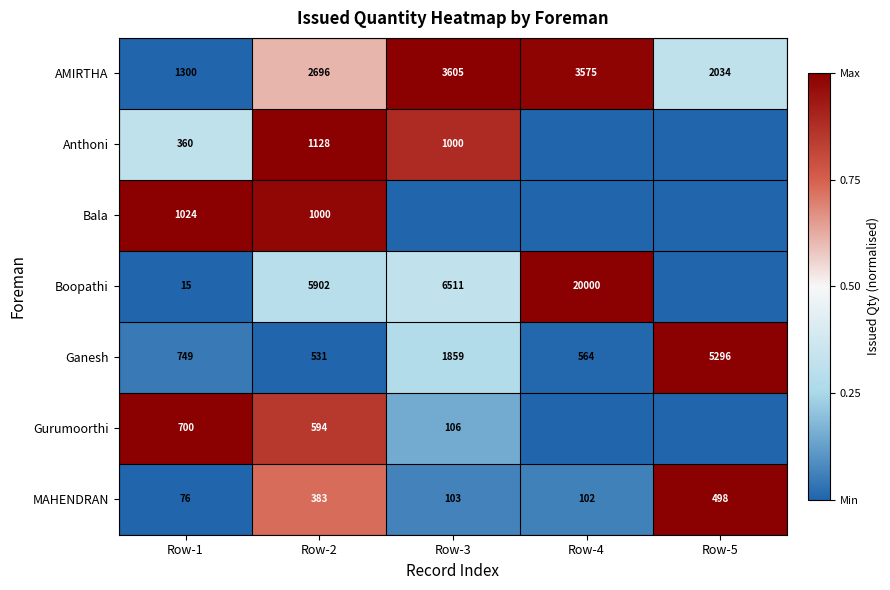

What is the difference between the highest and lowest values at Row-2?

5519